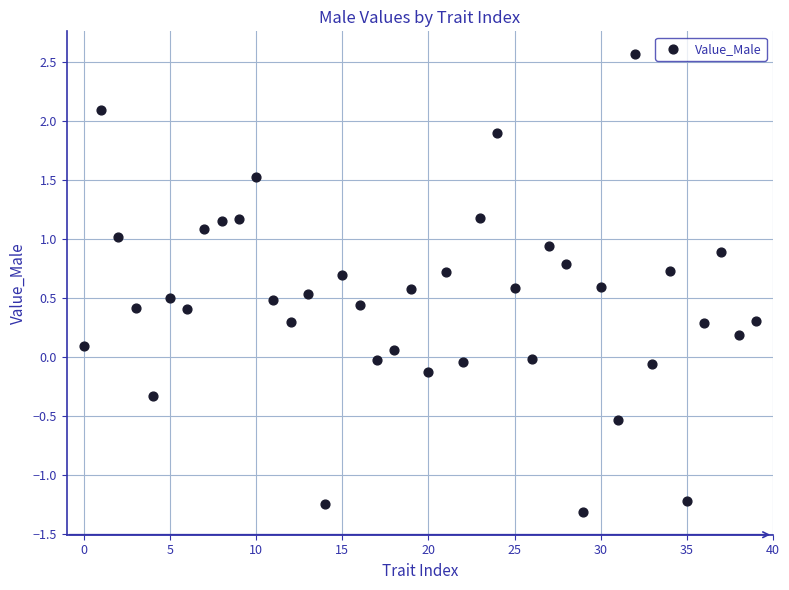

How many points are shown in the scatter plot?

40